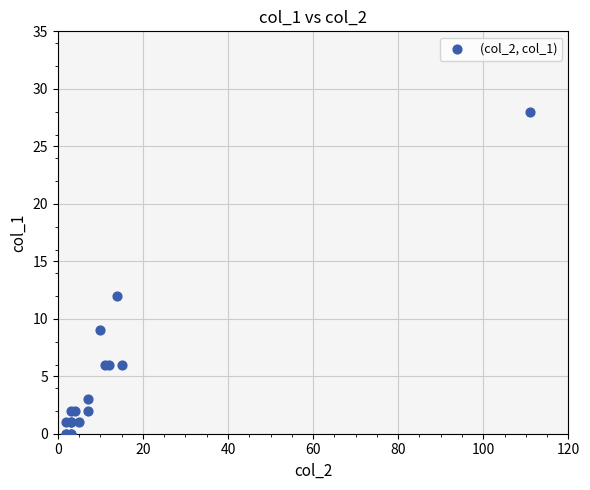

What Y value in the scatter plot is closest to 14?

12